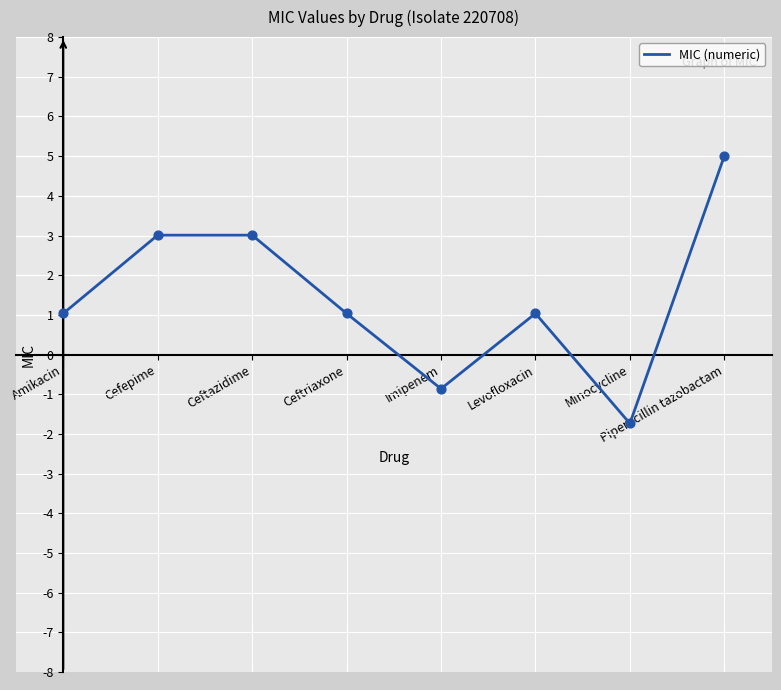

Approximately how many times larger is the value at Piperacillin tazobactam compared to Cefepime?

1.7